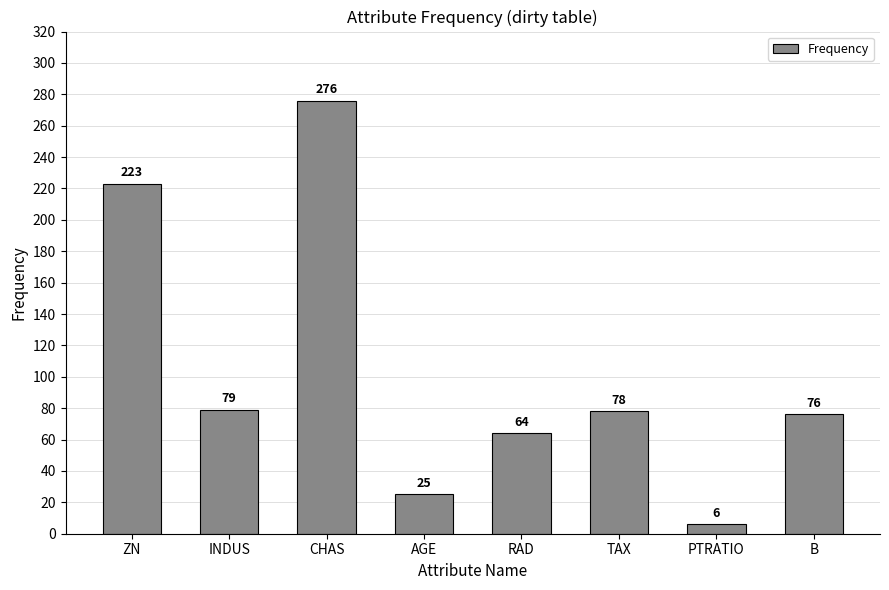

What is the sum of all values?

827